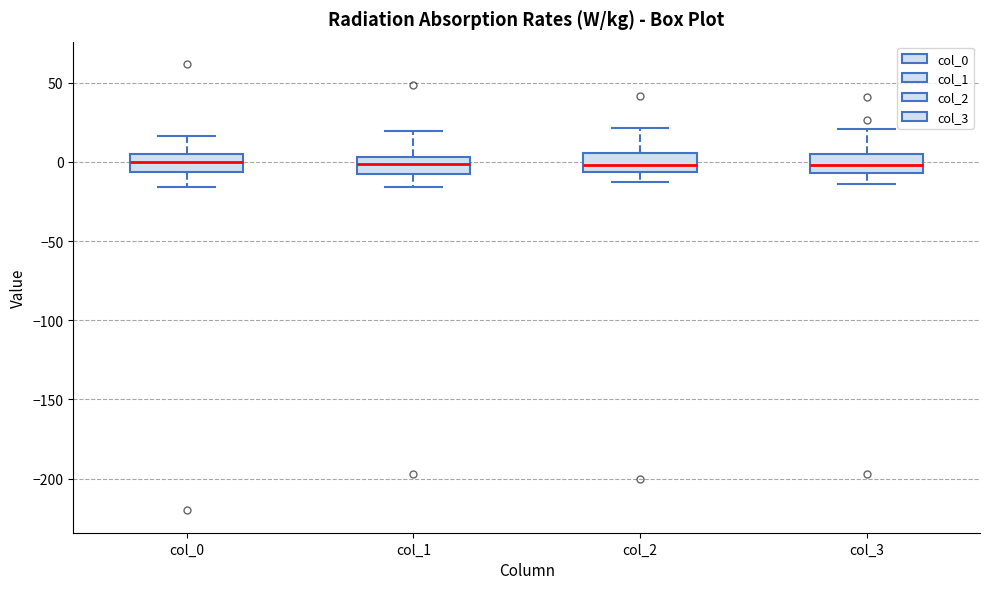

Reading left to right, transcribe this box plot: for each box, give where its median line is, the range the box spans, and where its two whiskers end, as read against the y-axis. The values are not printed on the chart, so give them approximately, as read against the axis.

col_0: median 0, box -5 to 5, whiskers -15 to 15
col_1: median 0, box -10 to 5, whiskers -15 to 20
col_2: median 0, box -5 to 5, whiskers -15 to 20
col_3: median 0, box -5 to 5, whiskers -15 to 20